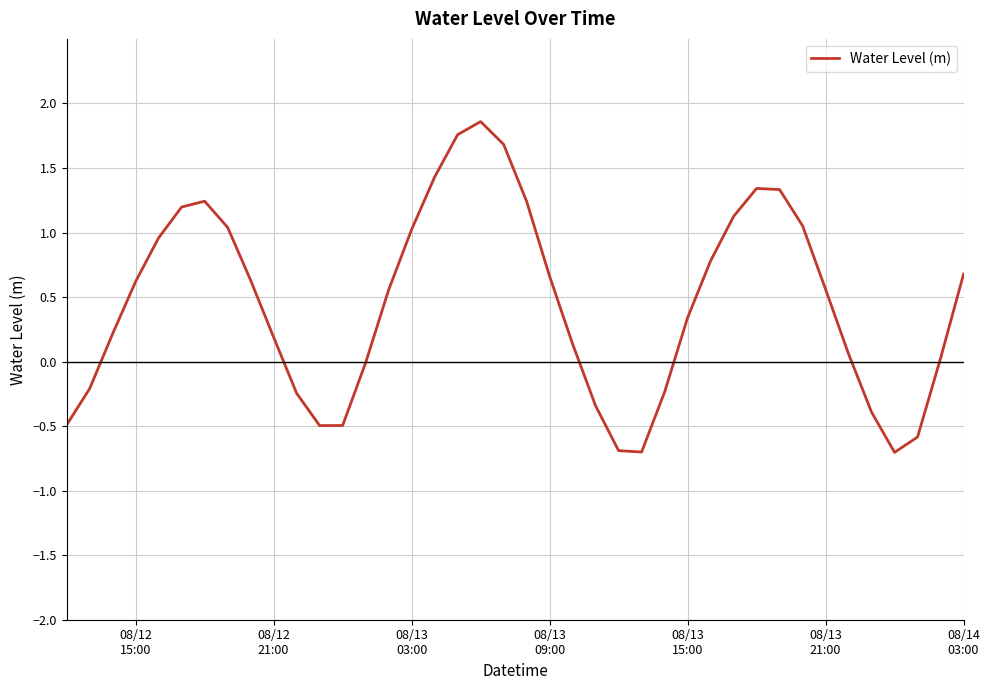

What is the greatest value displayed?

1.9